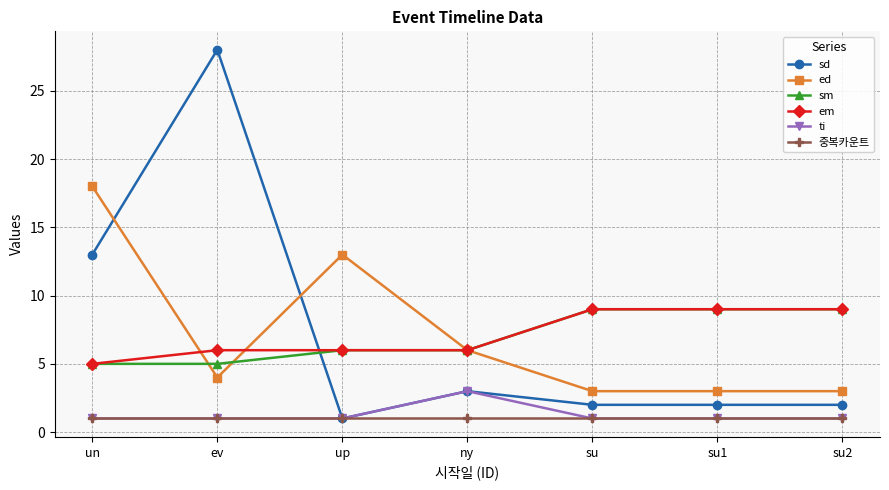

True or false: ed and 중복카운트 intersect in this chart.

False